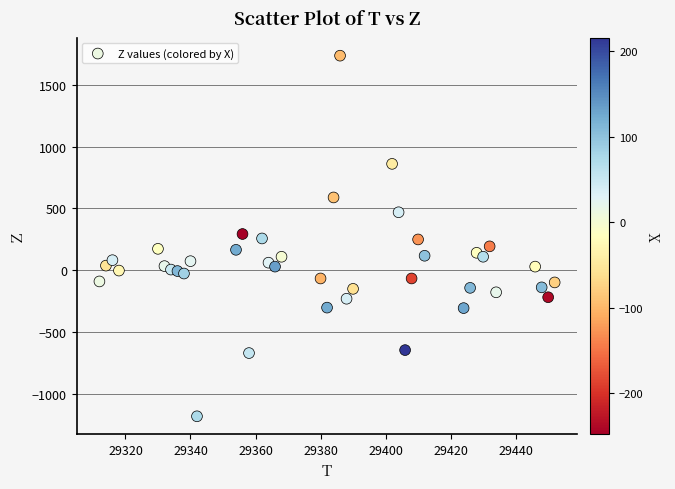

What is the range of Y values (max minus min)?

2920